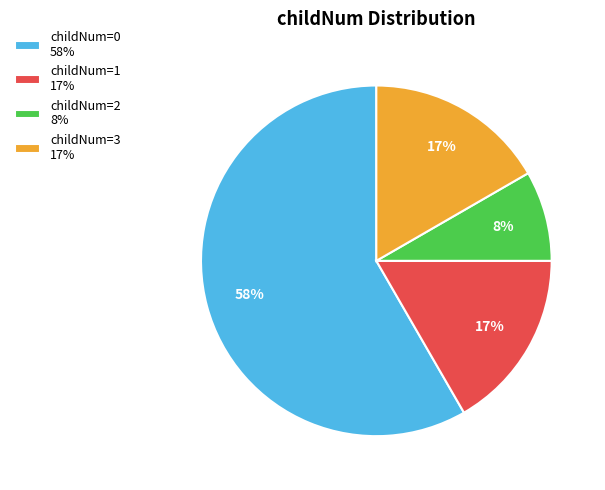

Which has a higher value, childNum=0 58% or childNum=3 17%?

childNum=0 58%